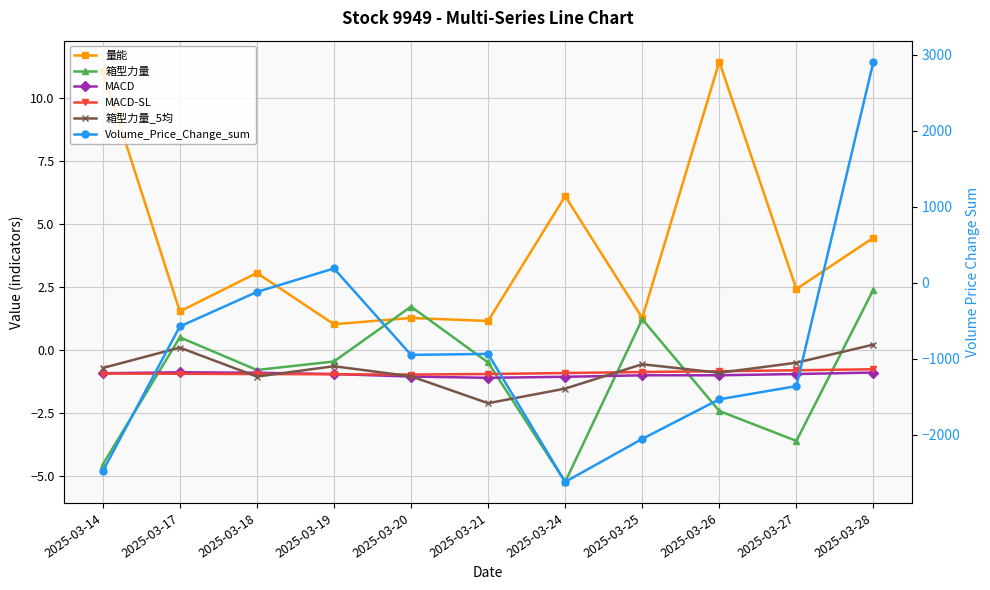

How many intersections are there between Volume_Price_Change_sum and MACD-SL?

3